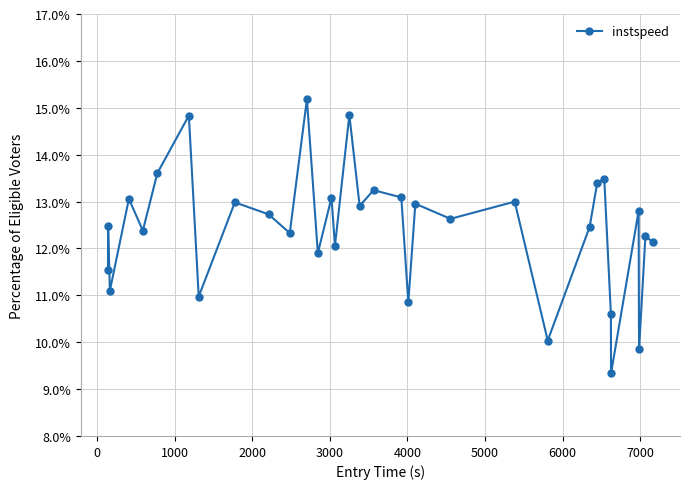

How many distinct data groups are displayed?

1